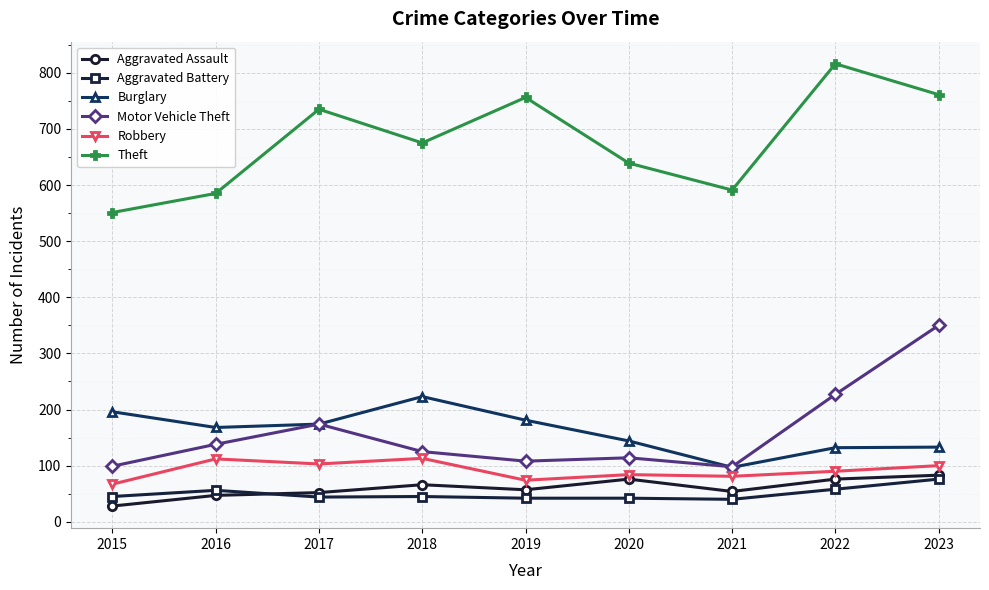

What is the value of the Motor Vehicle Theft point at the 4th from the left?

125